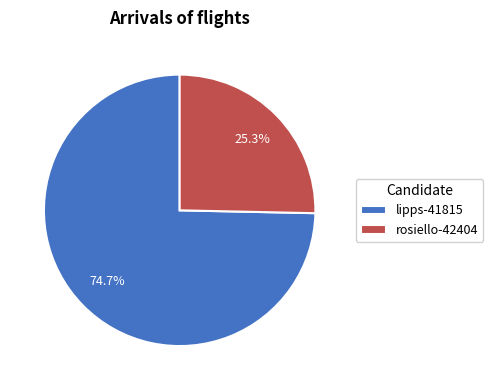

Do lipps-41815 and rosiello-42404 together represent more than half of the pie?

Yes